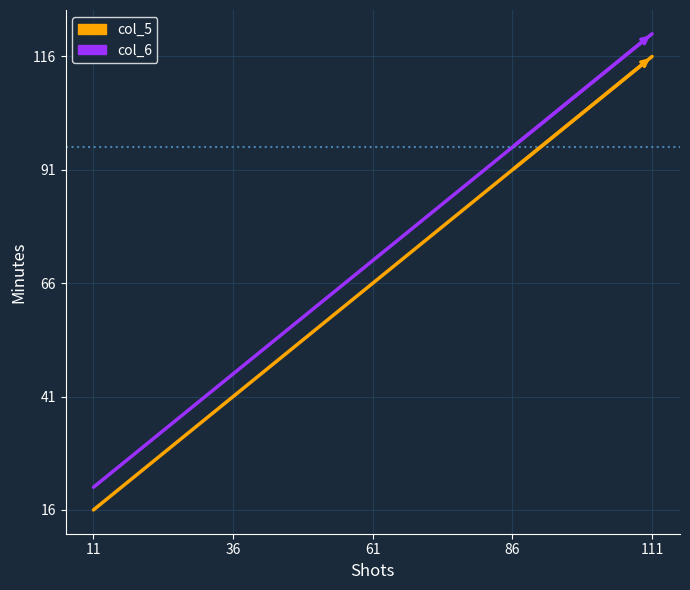

True or false: col_5 and col_6 intersect in this chart.

False